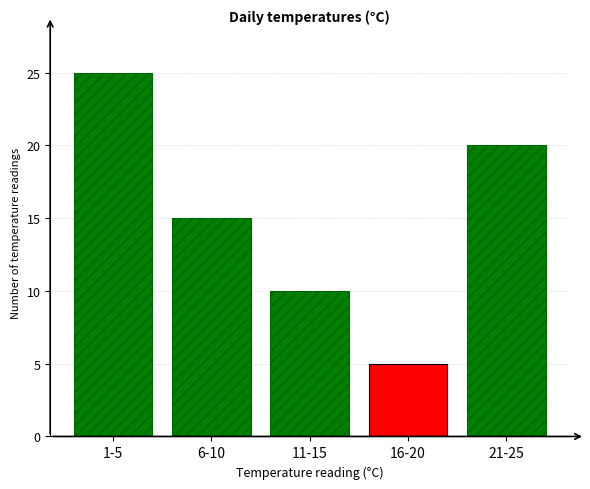

Reading right to left, extract all data points from this chart.

20	5	10	15	25